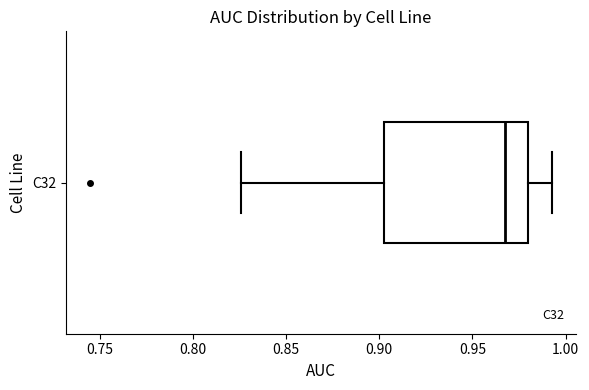

Transcribe this box plot: give where the median line is, the range the box spans, and where the two whiskers end, as read against the x-axis. The values are not printed on the chart, so give them approximately, as read against the axis.

median 0.970, box 0.905 to 0.980, whiskers 0.825 to 0.995